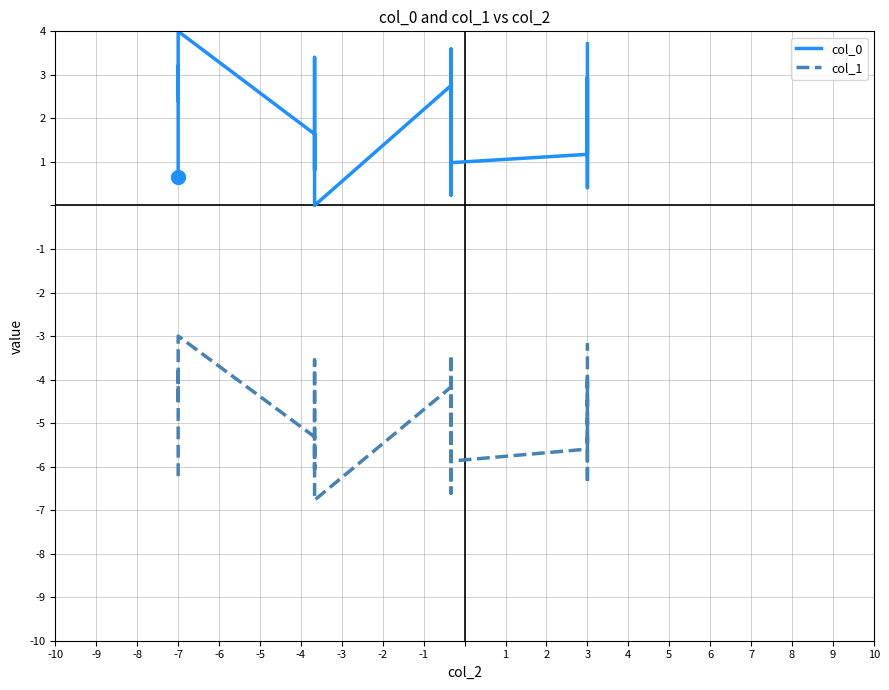

What is the difference between the maximum and minimum values in the col_0 series?

4.0